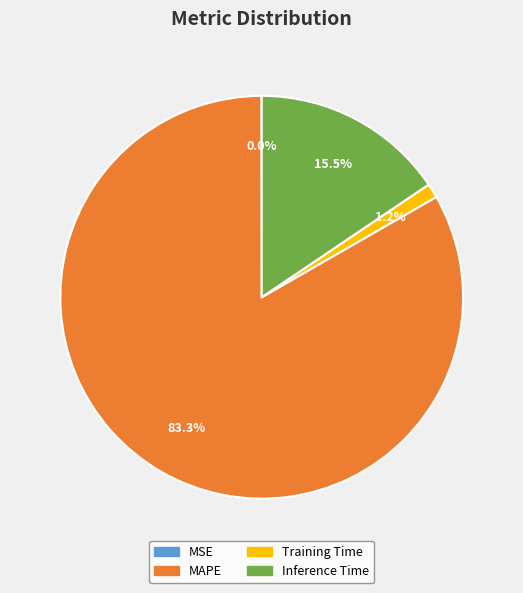

How much of the chart is everything except Training Time?

98.8%